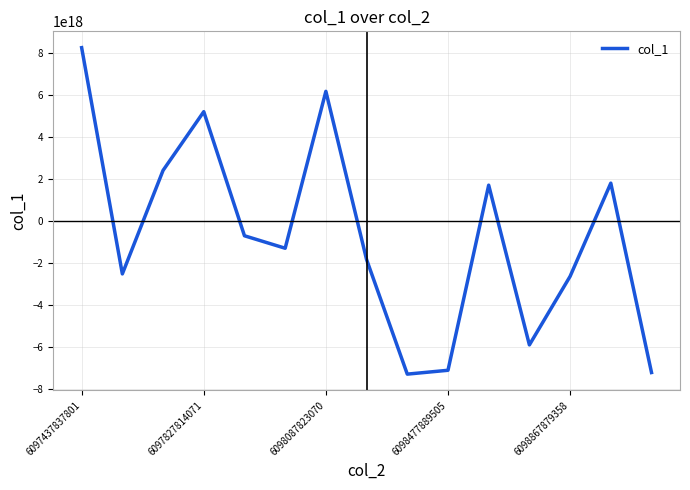

Does the chart have visible grid lines?

Yes